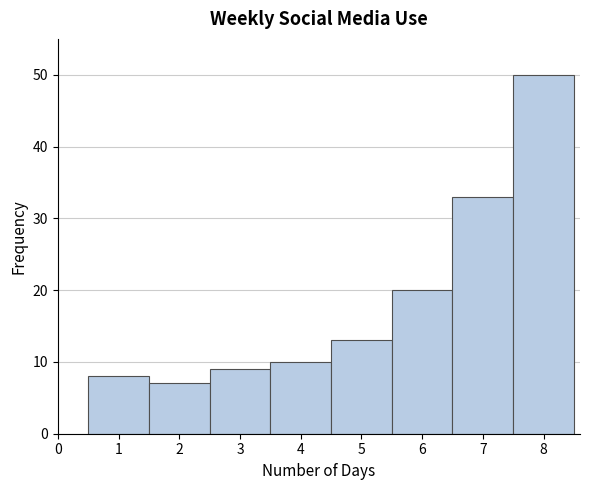

Reading left to right, list every bar in this chart as the range it spans on the x-axis followed by its height. The values are not printed on the chart, so give them approximately, as read against the axis.

0.5 to 1.5: 8
1.5 to 2.5: 7
2.5 to 3.5: 9
3.5 to 4.5: 10
4.5 to 5.5: 13
5.5 to 6.5: 20
6.5 to 7.5: 33
7.5 to 8.5: 50